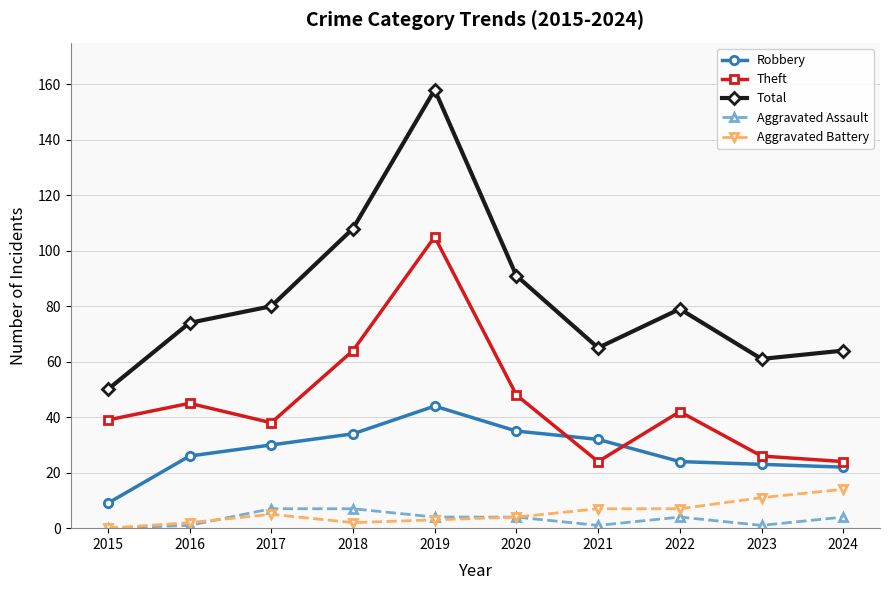

At which category is the sum across all series the highest?

2019